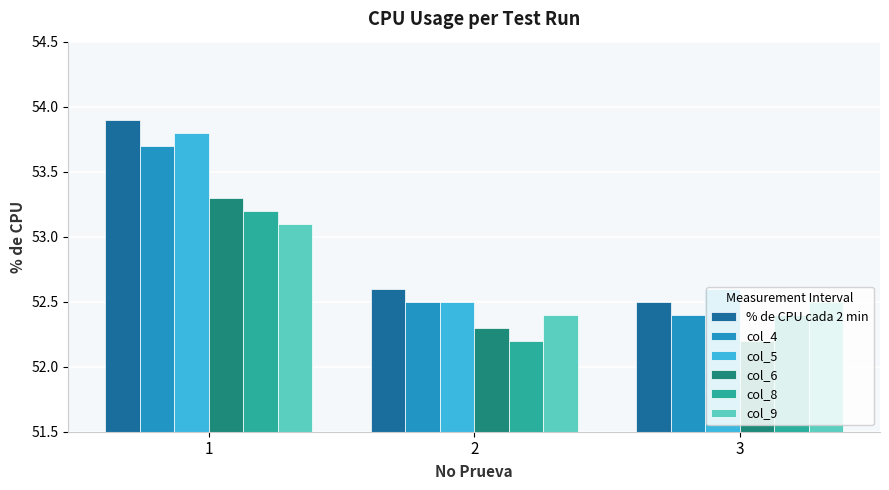

What are all the series names shown in the legend?

% de CPU cada 2 min, col_4, col_5, col_6, col_8, col_9